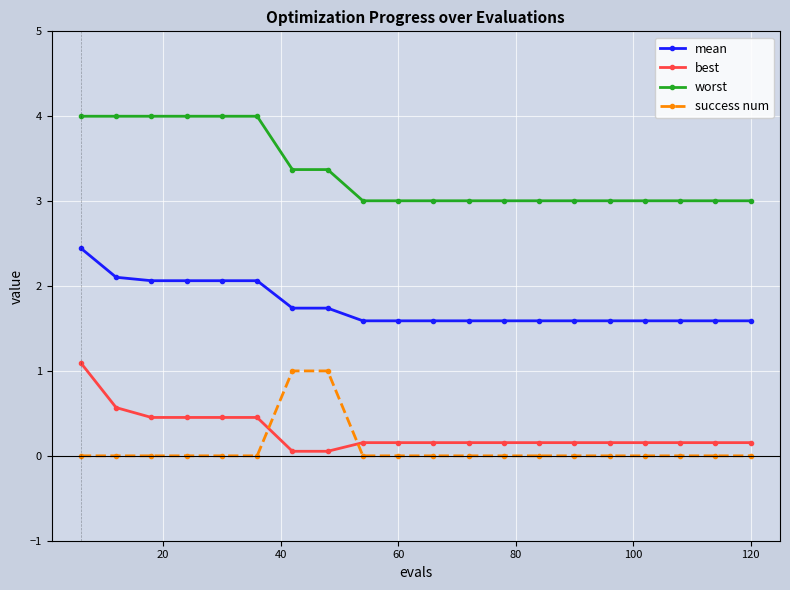

At how many categories does at least one series exceed 2?

20